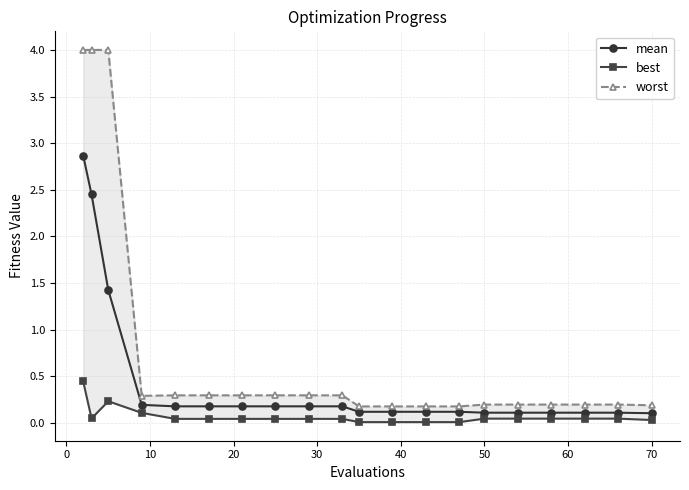

Is it true that mean equals 0.2 at 13?

False